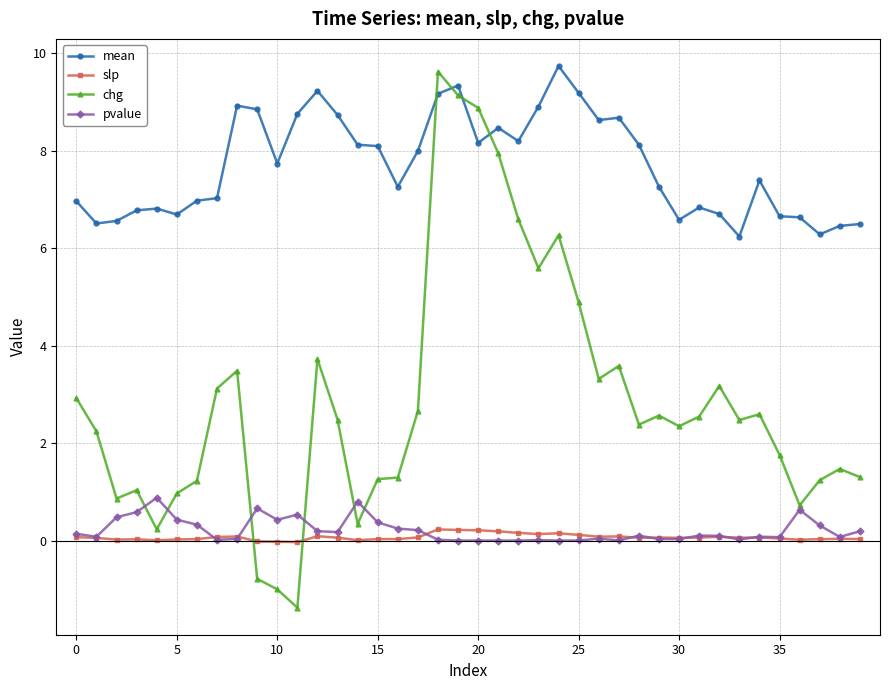

What is the greatest value displayed?

9.7